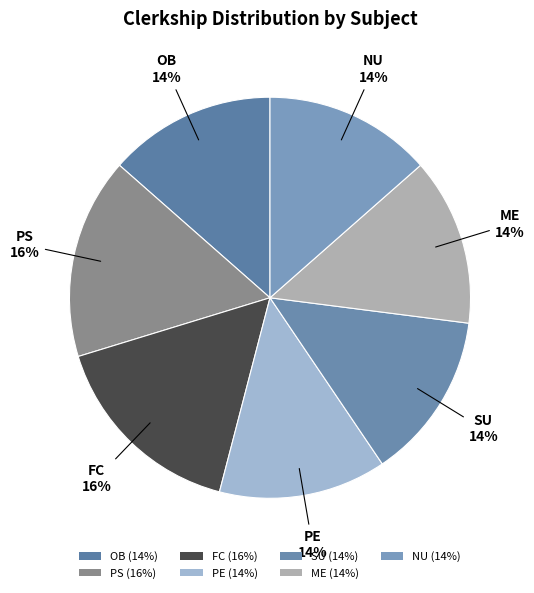

How many slices are in this pie chart?

7